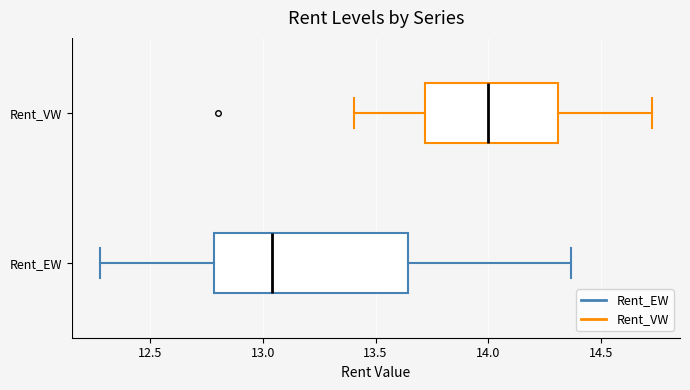

Where does the right whisker of the box for Rent_EW end on the x-axis? The values are not printed on the chart, so give them approximately, as read against the axis.

14.35